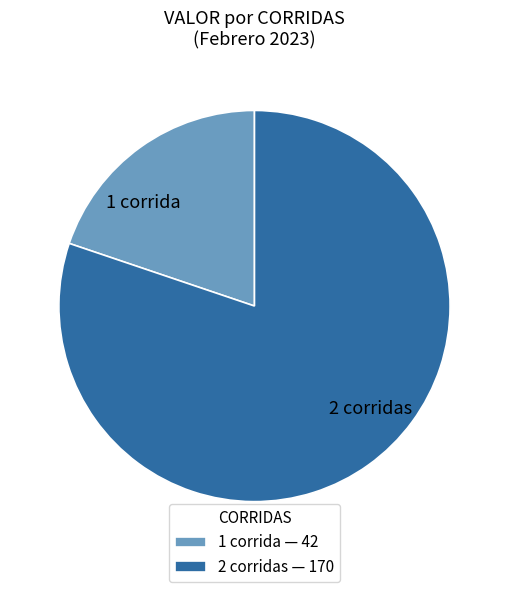

Is there any slice that represents more than half of the pie?

Yes